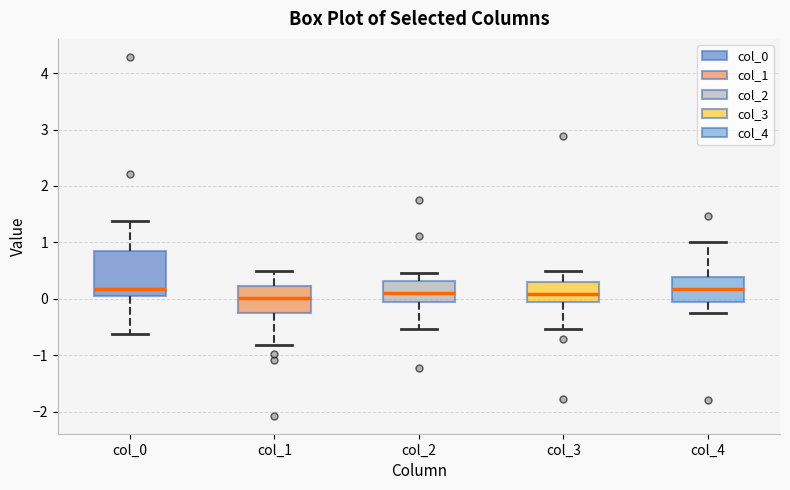

Reading left to right, transcribe this box plot: for each box, give where its median line is, the range the box spans, and where its two whiskers end, as read against the y-axis. The values are not printed on the chart, so give them approximately, as read against the axis.

col_0: median 0.2, box 0.1 to 0.8, whiskers -0.6 to 1.4
col_1: median 0.0, box -0.2 to 0.2, whiskers -0.8 to 0.5
col_2: median 0.1, box -0.1 to 0.3, whiskers -0.5 to 0.5
col_3: median 0.1, box -0.1 to 0.3, whiskers -0.5 to 0.5
col_4: median 0.2, box -0.1 to 0.4, whiskers -0.2 to 1.0